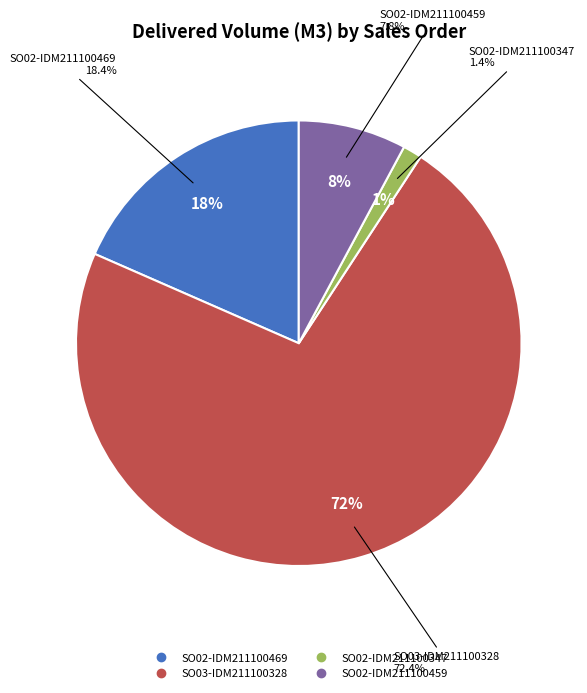

To the nearest percent, what portion does SO02-IDM211100347 represent?

1%